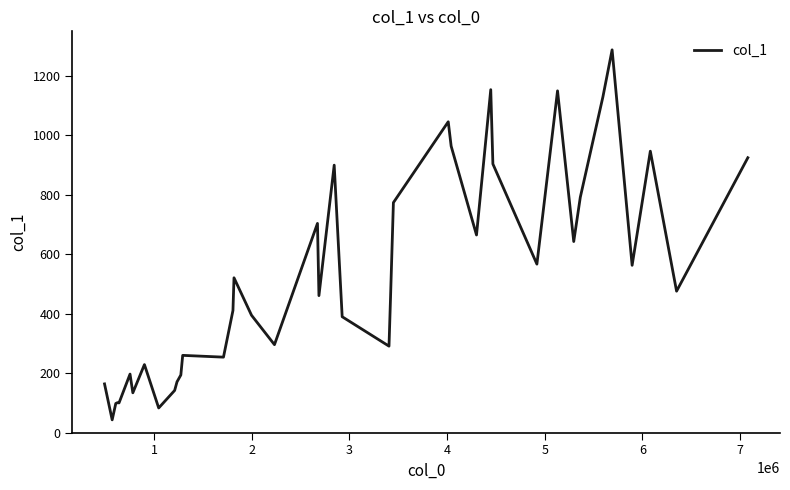

What is the minimum value shown in the chart?

43